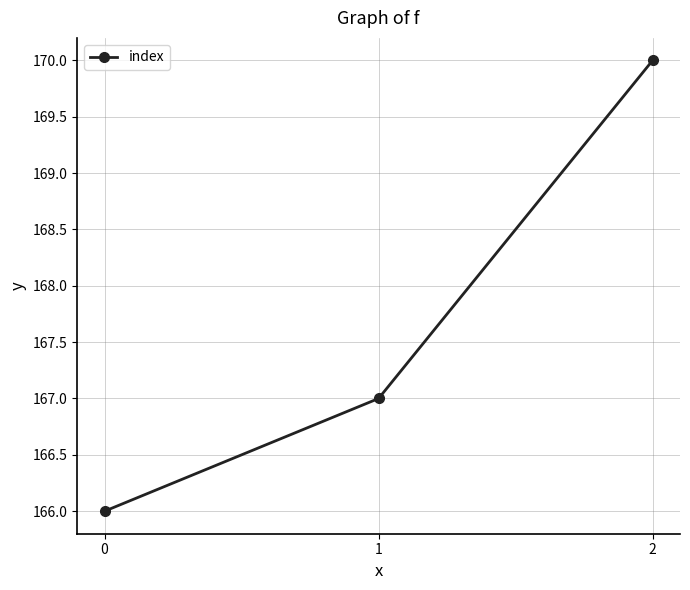

What is the sum of the values at 2 and 0?

336